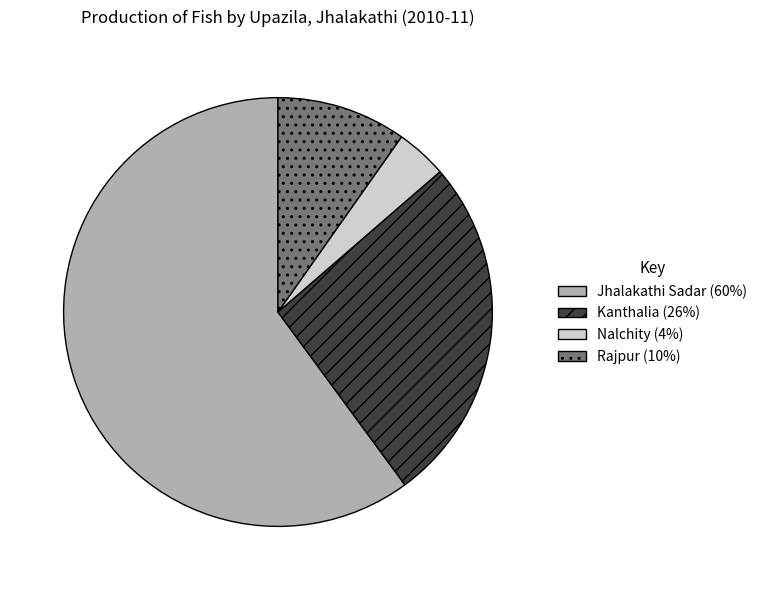

Which category accounts for the majority?

Jhalakathi Sadar